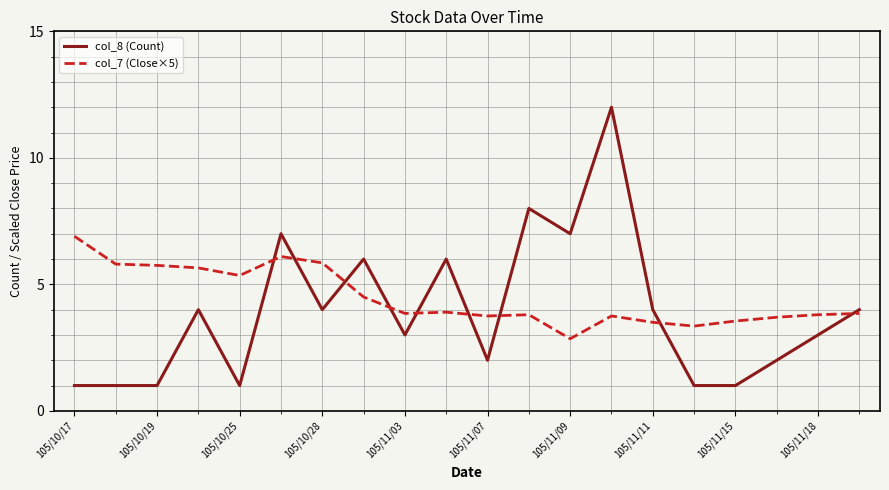

Does the chart display data point markers on the line(s)?

No